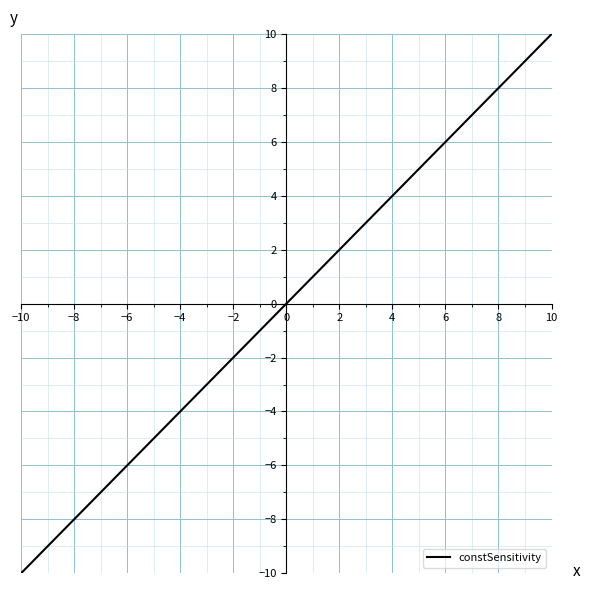

How many values are above zero?

10